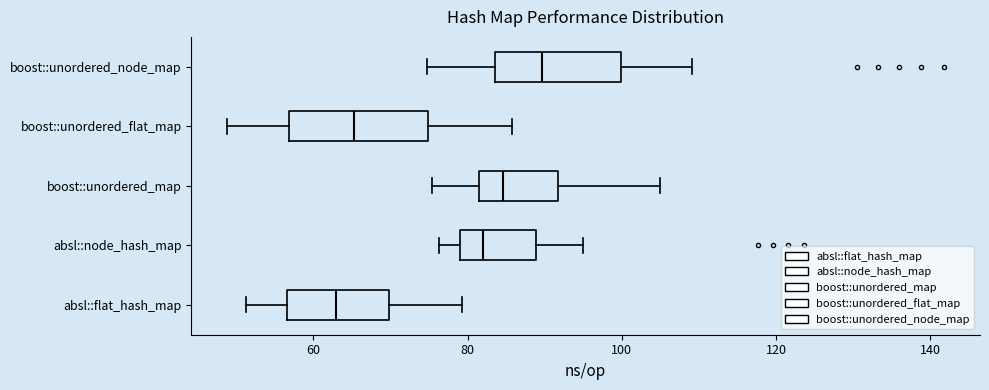

Reading bottom to top, read every box against the x-axis: the position of its median line, the range the box covers, and the ends of its whiskers. The values are not printed on the chart, so give them approximately, as read against the axis.

absl::flat_hash_map: median 62, box 56 to 70, whiskers 52 to 80
absl::node_hash_map: median 82, box 80 to 88, whiskers 76 to 96
boost::unordered_map: median 84, box 82 to 92, whiskers 76 to 104
boost::unordered_flat_map: median 66, box 56 to 74, whiskers 48 to 86
boost::unordered_node_map: median 90, box 84 to 100, whiskers 74 to 110